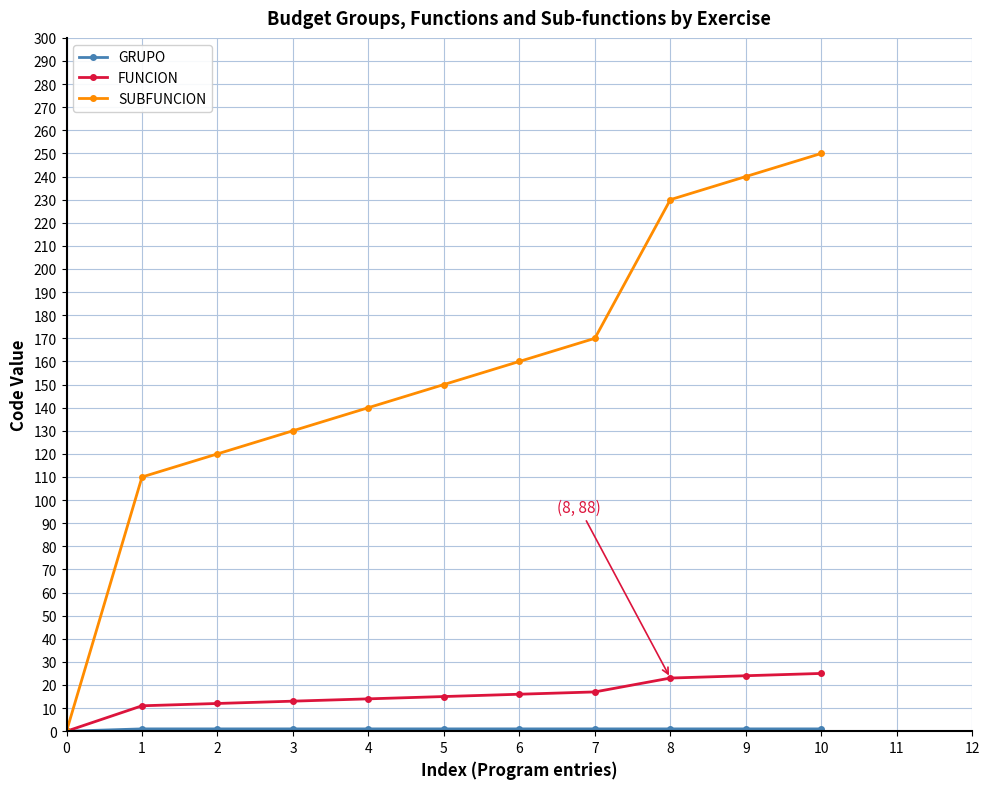

The SUBFUNCION series shows 310 at 8. True or false?

False